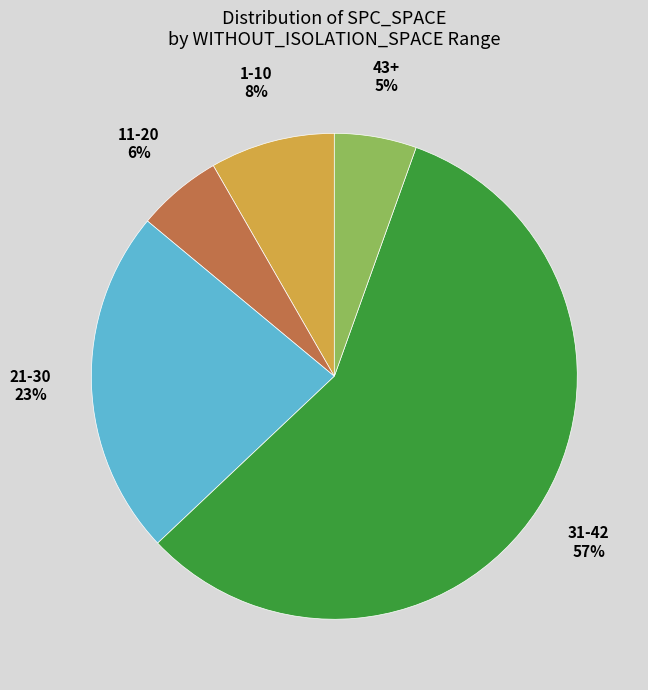

To the nearest percent, what is the average slice percentage?

20%